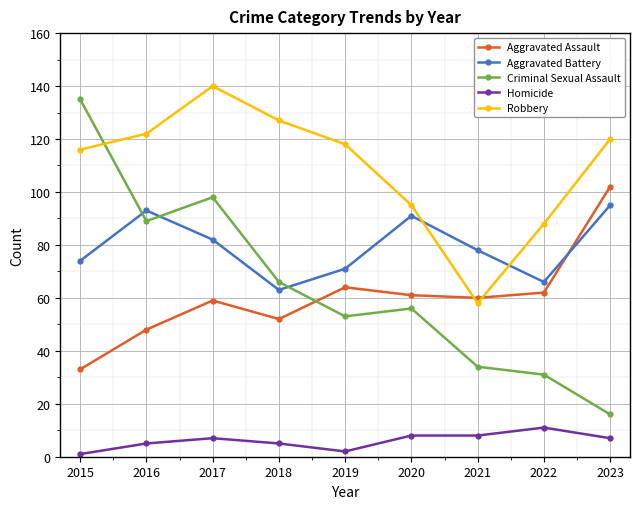

How many series are shown in this chart?

5